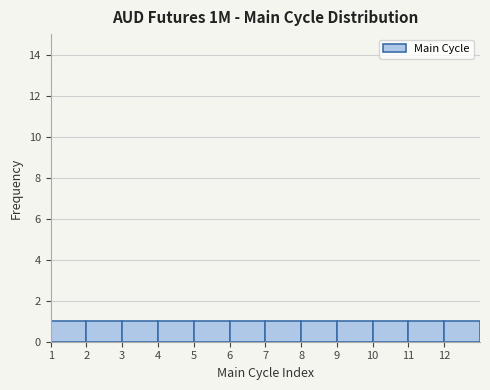

Reading left to right, transcribe this chart: for each bar, give the range it covers on the x-axis and its height. The values are not printed on the chart, so give them approximately, as read against the axis.

1 to 2: 1
2 to 3: 1
3 to 4: 1
4 to 5: 1
5 to 6: 1
6 to 7: 1
7 to 8: 1
8 to 9: 1
9 to 10: 1
10 to 11: 1
11 to 12: 1
12 to 13: 1